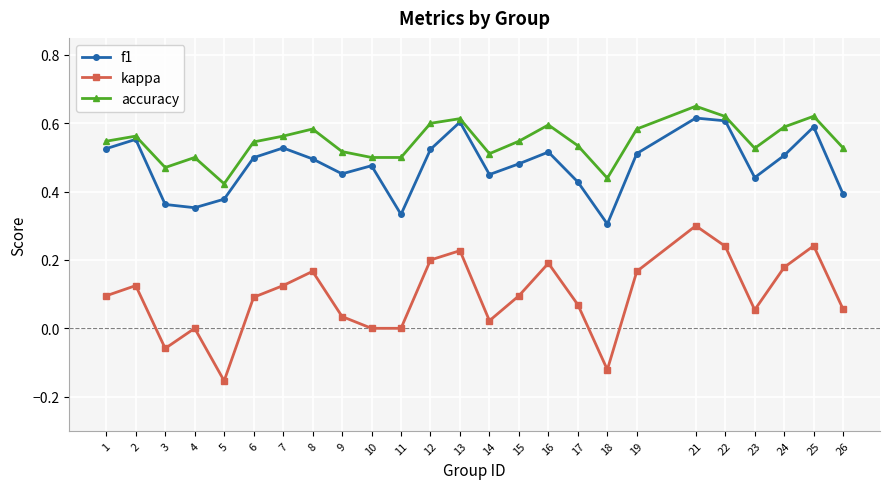

What are all the series names shown in the legend?

f1, kappa, accuracy